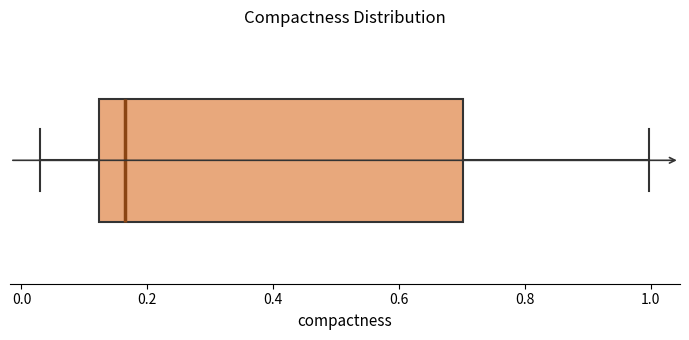

Transcribe this box plot: give where the median line is, the range the box spans, and where the two whiskers end, as read against the x-axis. The values are not printed on the chart, so give them approximately, as read against the axis.

median 0.16, box 0.12 to 0.70, whiskers 0.04 to 1.00